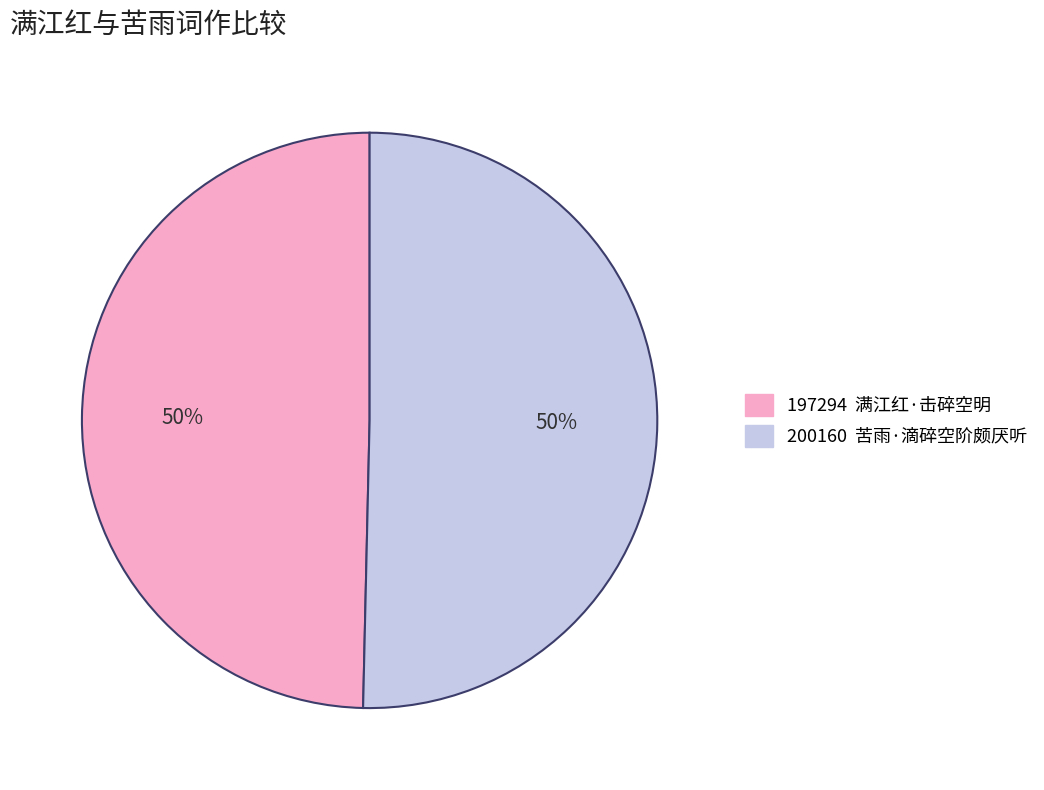

To the nearest percent, what is the average slice percentage?

50%